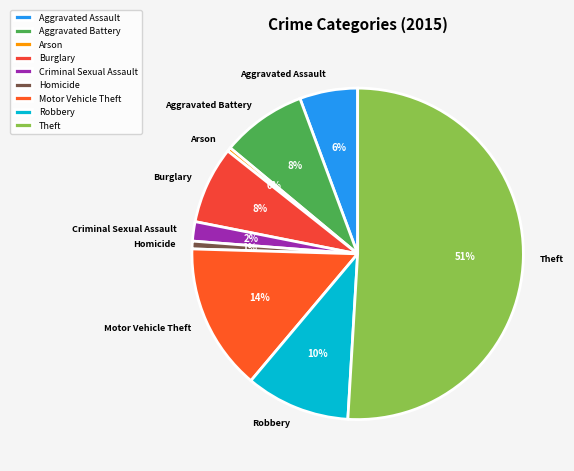

Is the sum of Robbery and Aggravated Assault greater than half?

No